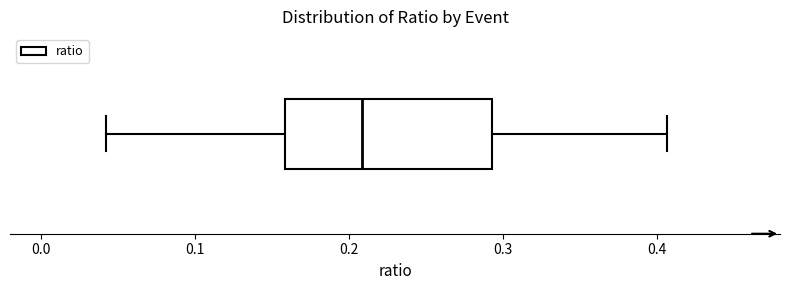

Transcribe this box plot: give where the median line is, the range the box spans, and where the two whiskers end, as read against the x-axis. The values are not printed on the chart, so give them approximately, as read against the axis.

median 0.21, box 0.16 to 0.29, whiskers 0.04 to 0.41